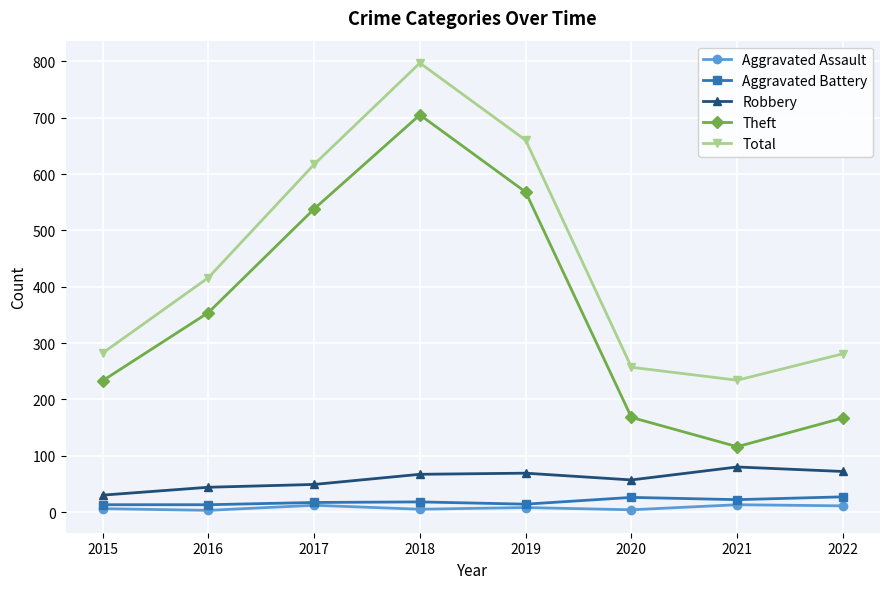

What is the sum of the Aggravated Assault values at 2018 and 2015?

11